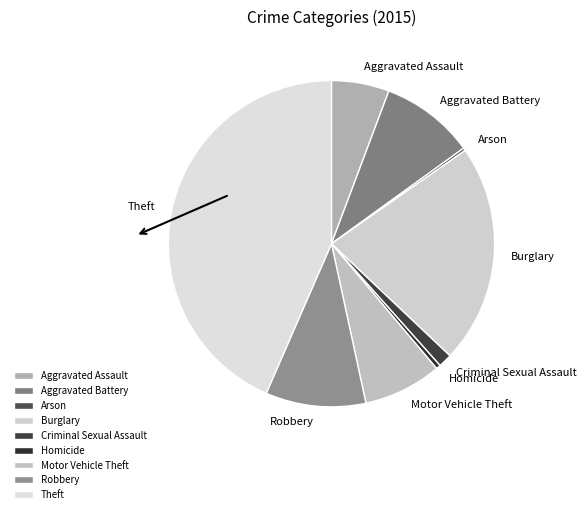

Which category has the biggest portion of the pie?

Theft